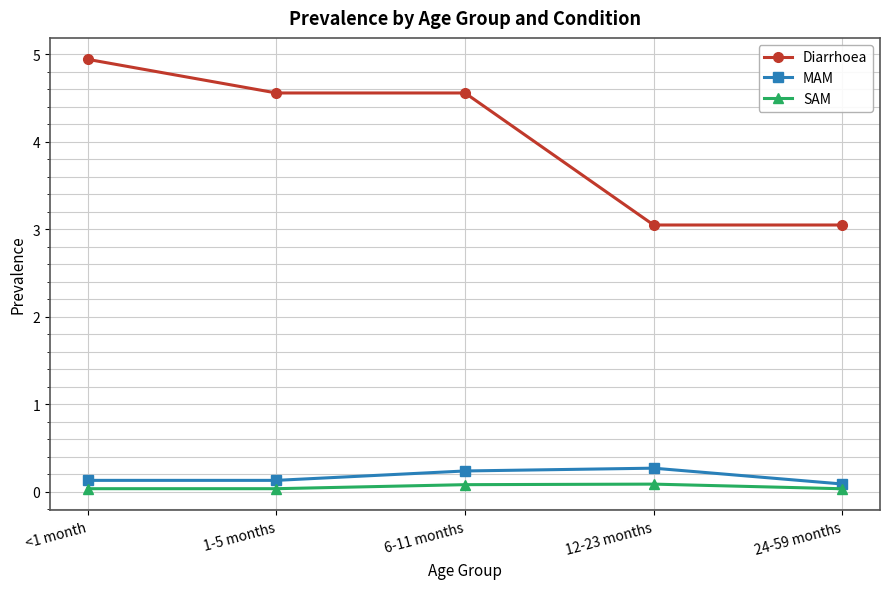

Between <1 month and 12-23 months, which series saw the biggest shift?

Diarrhoea